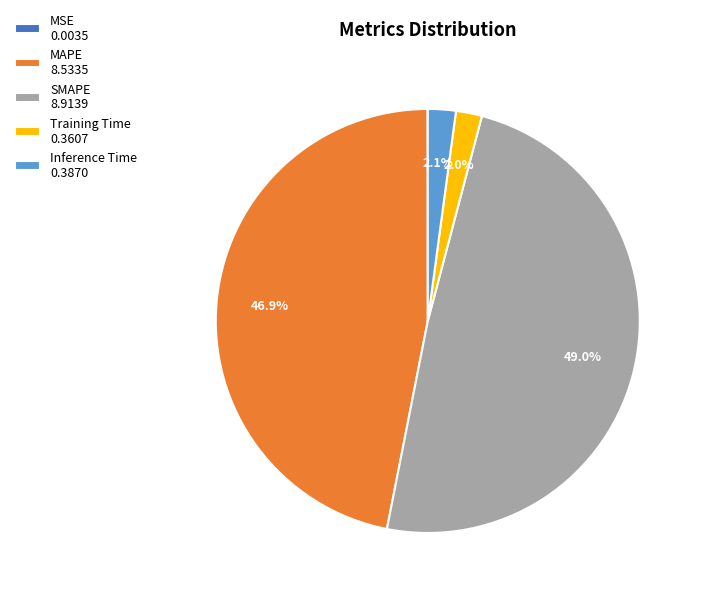

Is Training Time the majority of the pie?

No